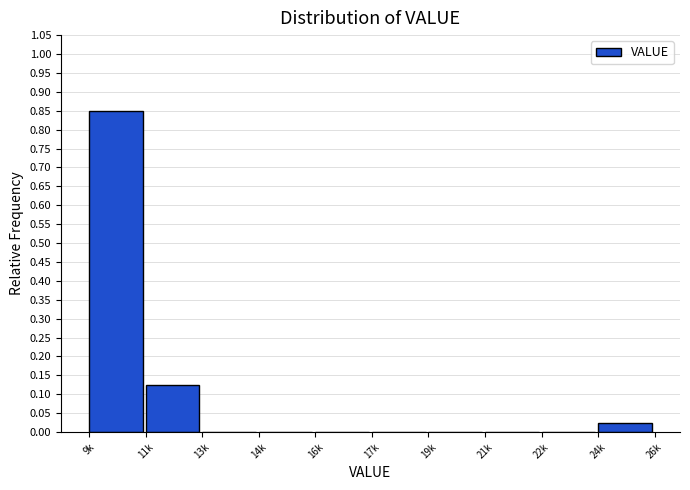

What is the sum of all values?

1.0